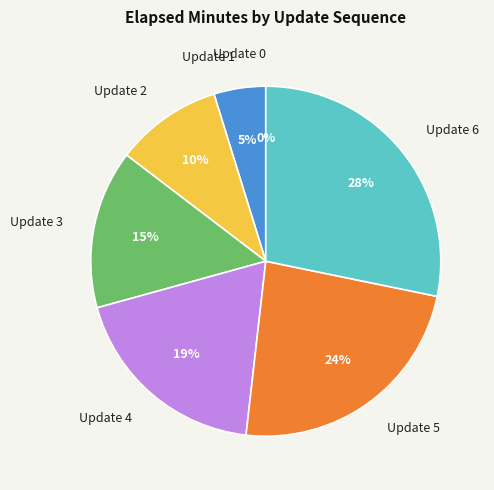

Is it true that Update 1 is 5% of the pie?

True